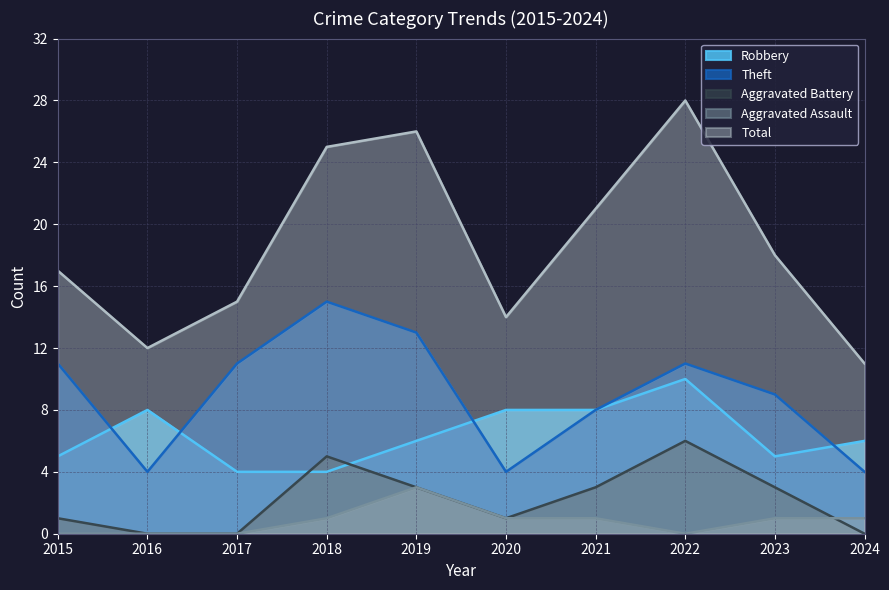

Rank the series by their maximum value, from lowest to highest.

Aggravated Assault, Aggravated Battery, Robbery, Theft, Total